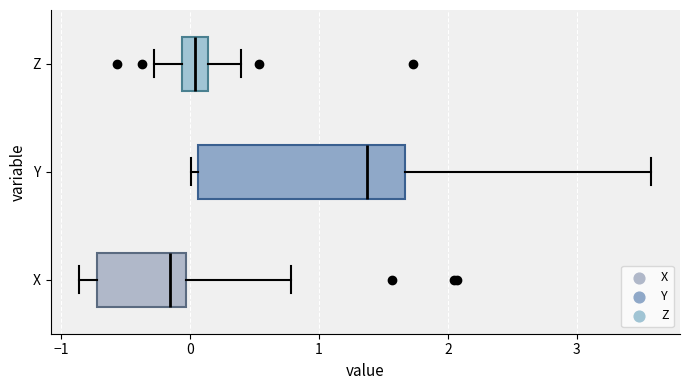

Reading bottom to top, transcribe this box plot: for each box, give where its median line is, the range the box spans, and where its two whiskers end, as read against the x-axis. The values are not printed on the chart, so give them approximately, as read against the axis.

X: median -0.2, box -0.7 to 0.0, whiskers -0.9 to 0.8
Y: median 1.4, box 0.1 to 1.7, whiskers 0.0 to 3.6
Z: median 0.0, box -0.1 to 0.1, whiskers -0.3 to 0.4